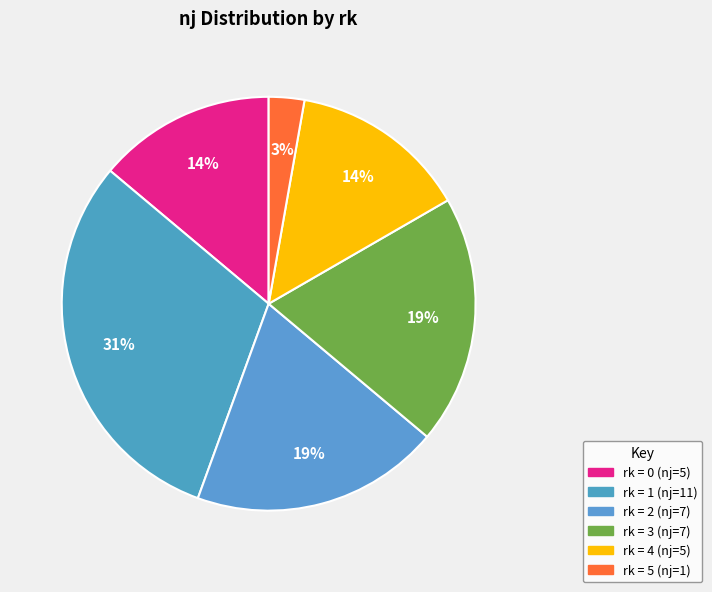

Is there a majority slice in this chart?

No